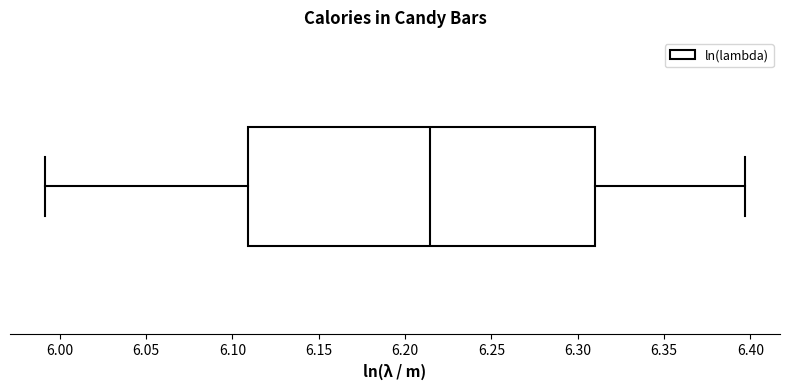

Transcribe this box plot: give where the median line is, the range the box spans, and where the two whiskers end, as read against the x-axis. The values are not printed on the chart, so give them approximately, as read against the axis.

median 6.215, box 6.110 to 6.310, whiskers 5.990 to 6.395